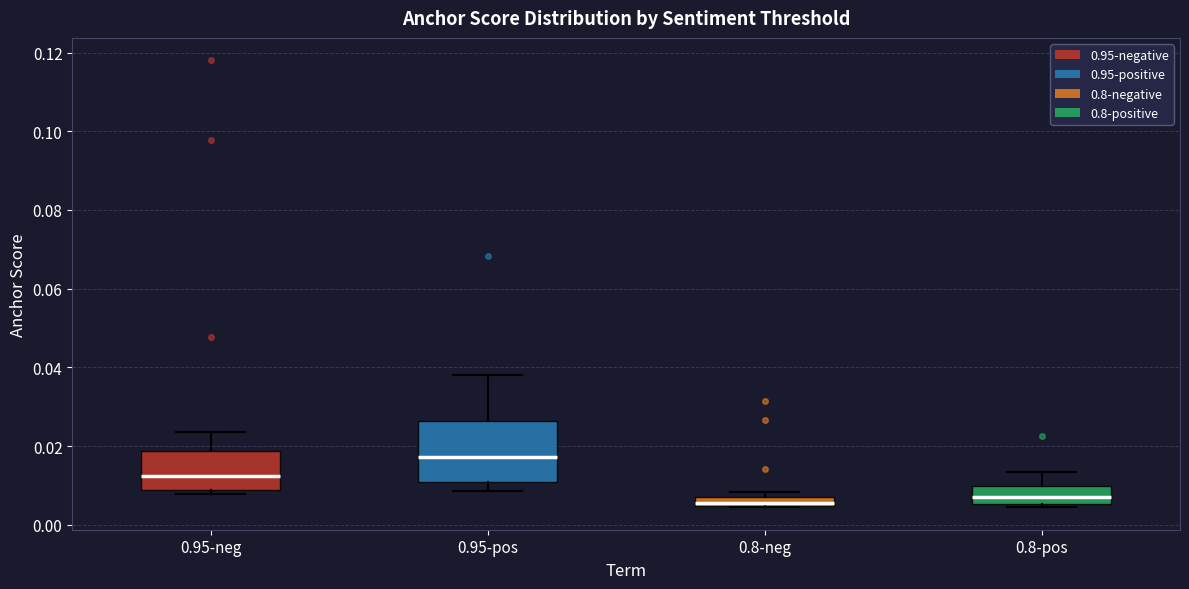

Which box is the tallest, from its lower edge to its upper edge?

0.95-pos